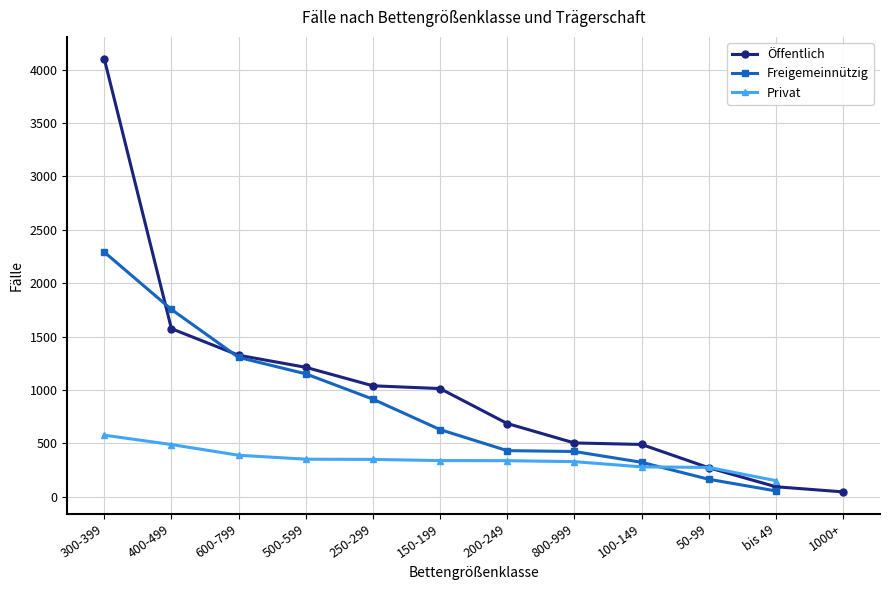

Which series has the largest total across all categories?

Öffentlich